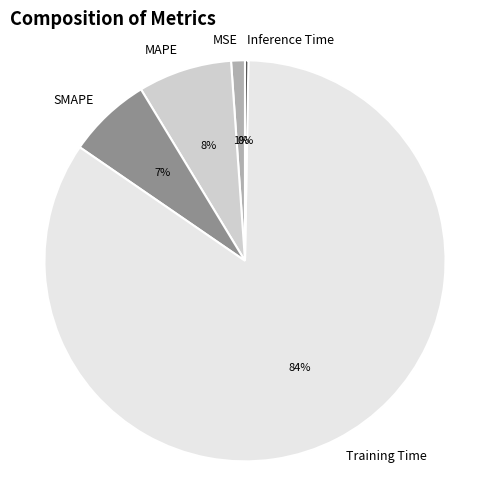

True or false: MSE accounts for 15% of the total.

False